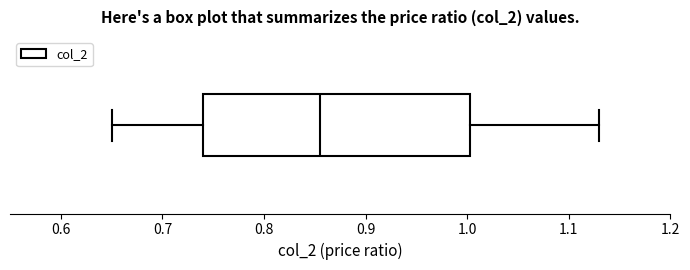

Read this box plot against the x-axis: the position of the median line, the range covered by the box, and the ends of both whiskers. The values are not printed on the chart, so give them approximately, as read against the axis.

median 0.86, box 0.74 to 1.00, whiskers 0.65 to 1.13